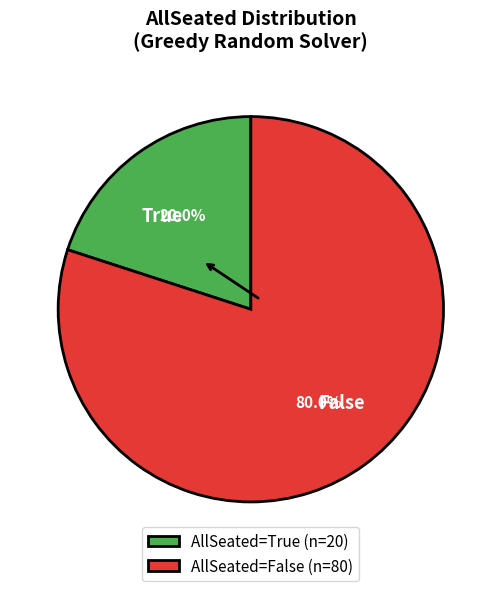

Is the sum of False and True greater than half?

Yes